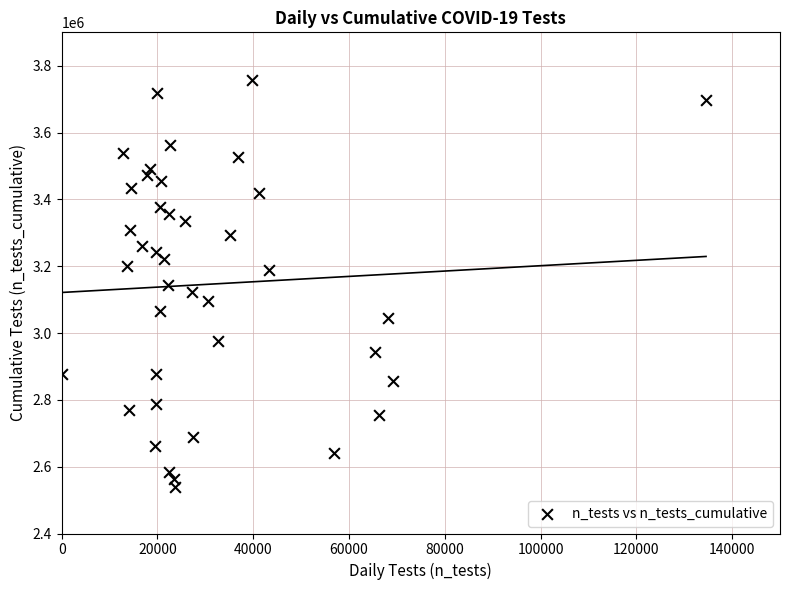

What is the range of X values (max minus min)?

134555